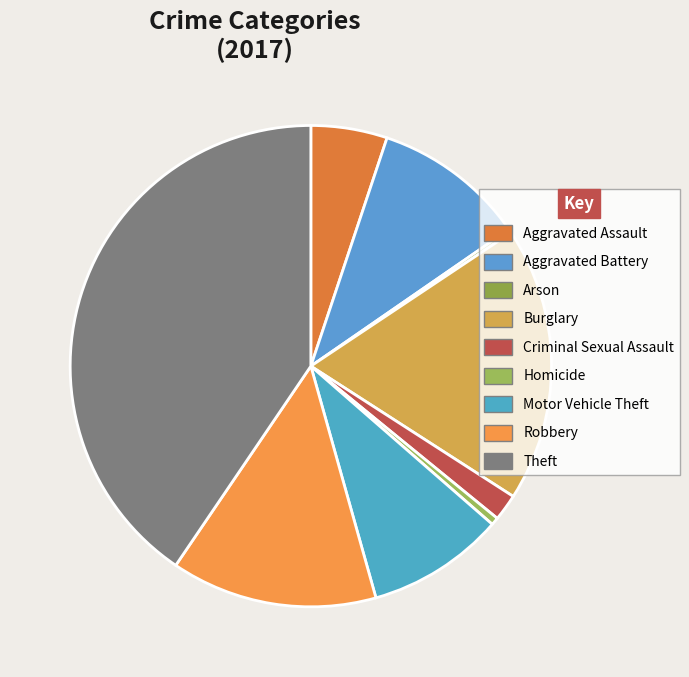

To the nearest percent, what portion does Theft represent?

41%